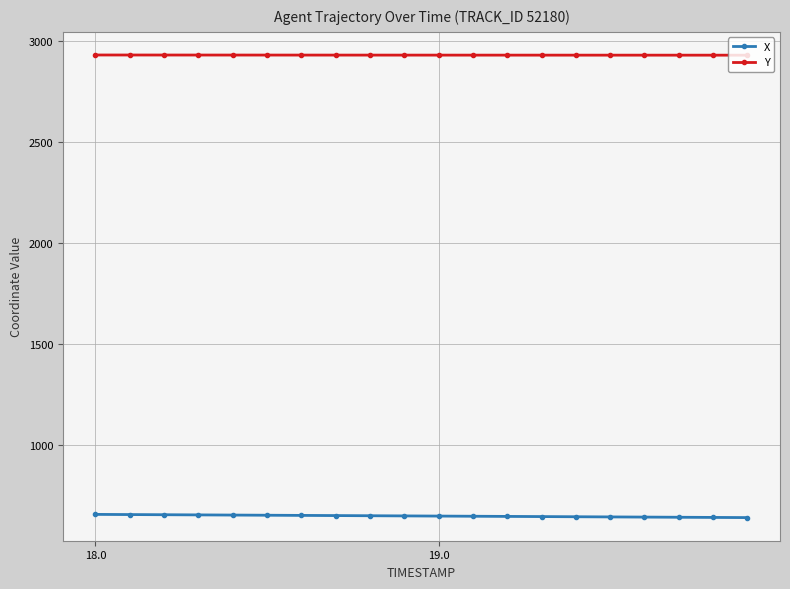

What is the highest value of the Y series?

2930.4